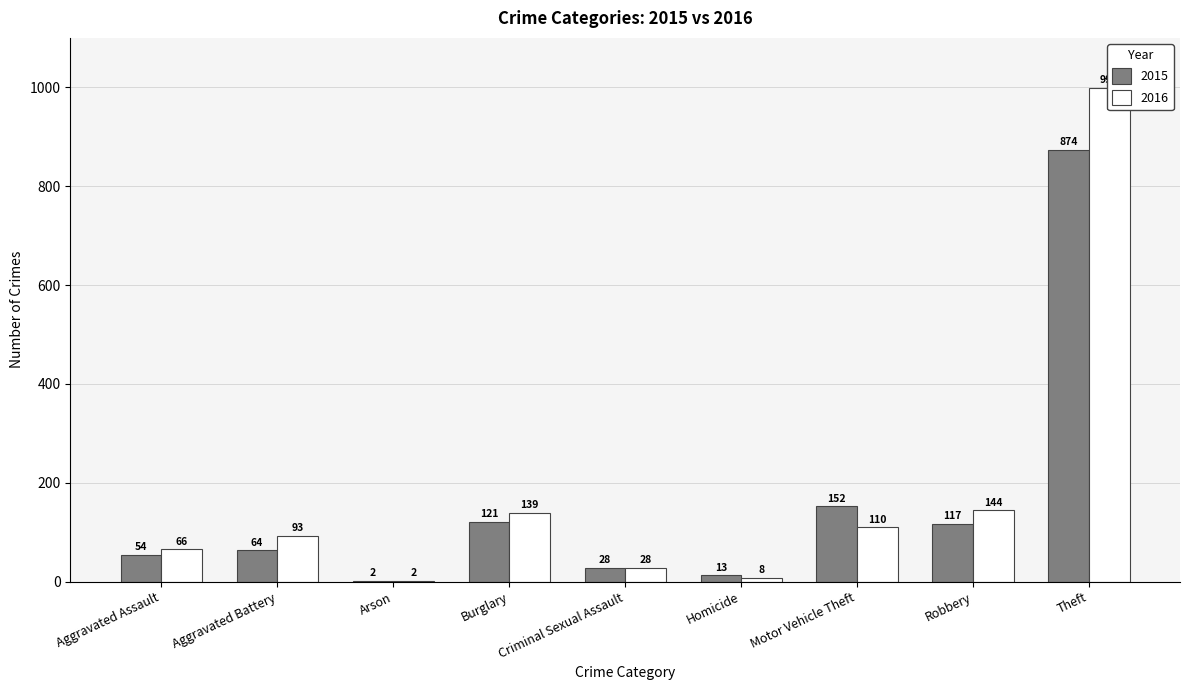

Which series changed the most between Burglary and Theft?

2016